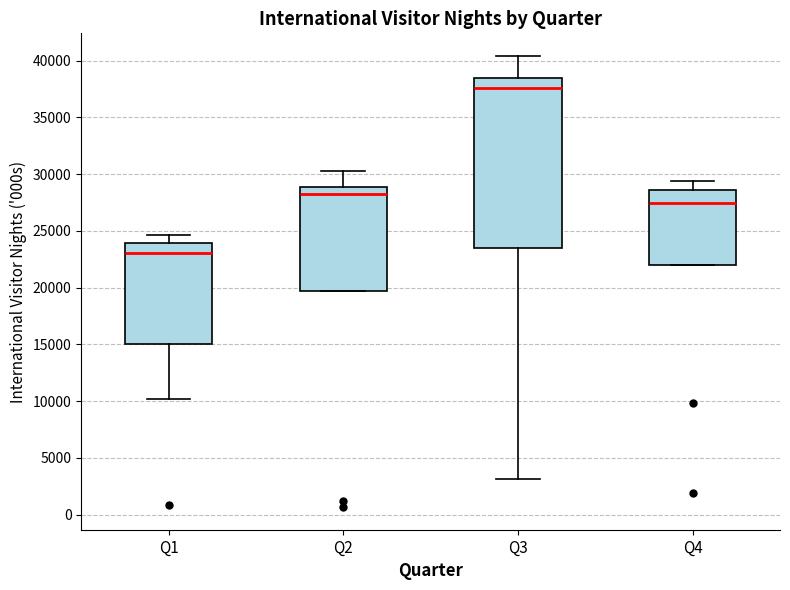

Reading left to right, read every box against the y-axis: the position of its median line, the range the box covers, and the ends of its whiskers. The values are not printed on the chart, so give them approximately, as read against the axis.

Q1: median 23000, box 15000 to 24000, whiskers 10000 to 24500
Q2: median 28000, box 19500 to 29000, whiskers 19500 to 30500
Q3: median 37500, box 23500 to 38500, whiskers 3000 to 40500
Q4: median 27500, box 22000 to 28500, whiskers 22000 to 29500